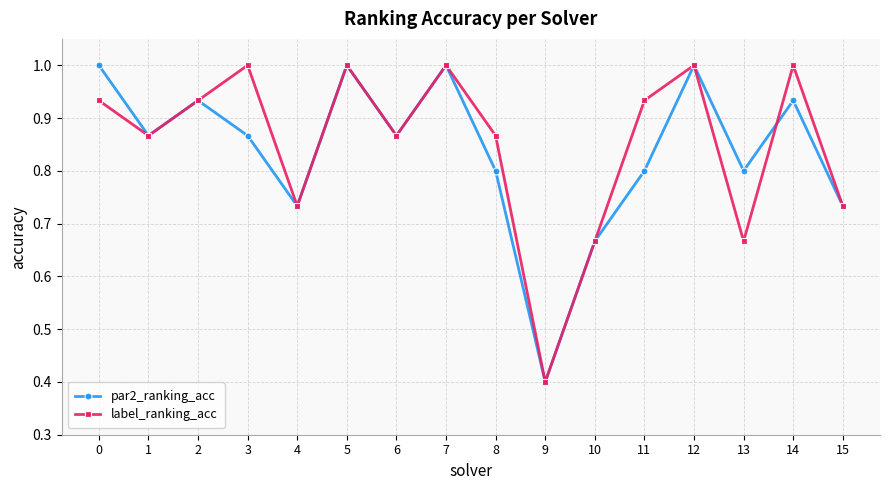

How many lines are shown in the chart?

2